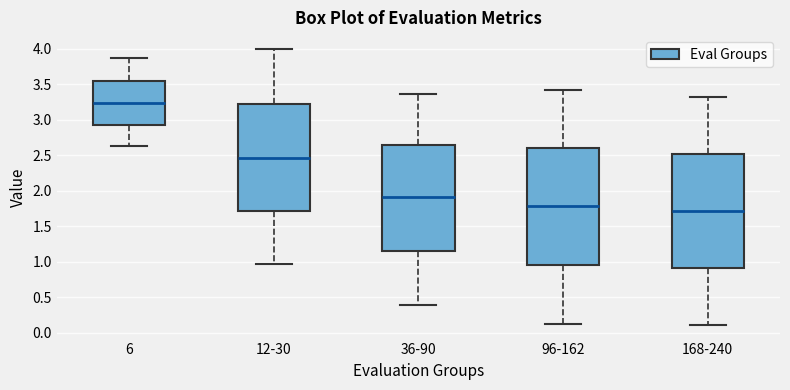

Where does the upper whisker of the box for 36-90 end on the y-axis? The values are not printed on the chart, so give them approximately, as read against the axis.

3.35